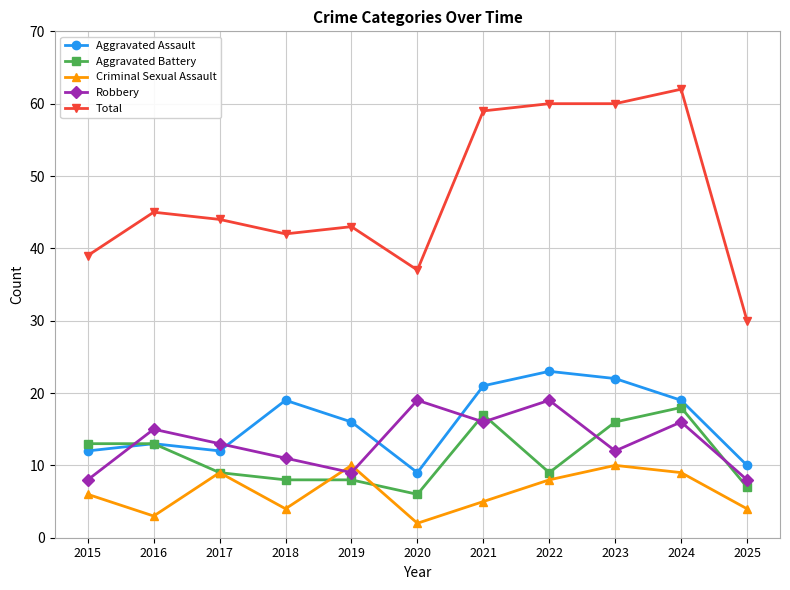

True or false: Criminal Sexual Assault has more than 0 interior local peaks.

True